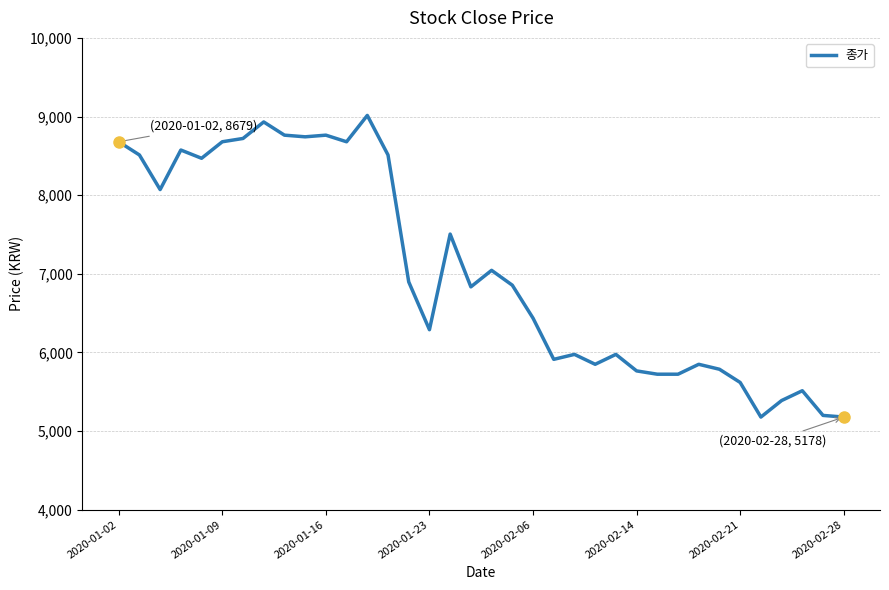

What is the smallest value displayed?

5178